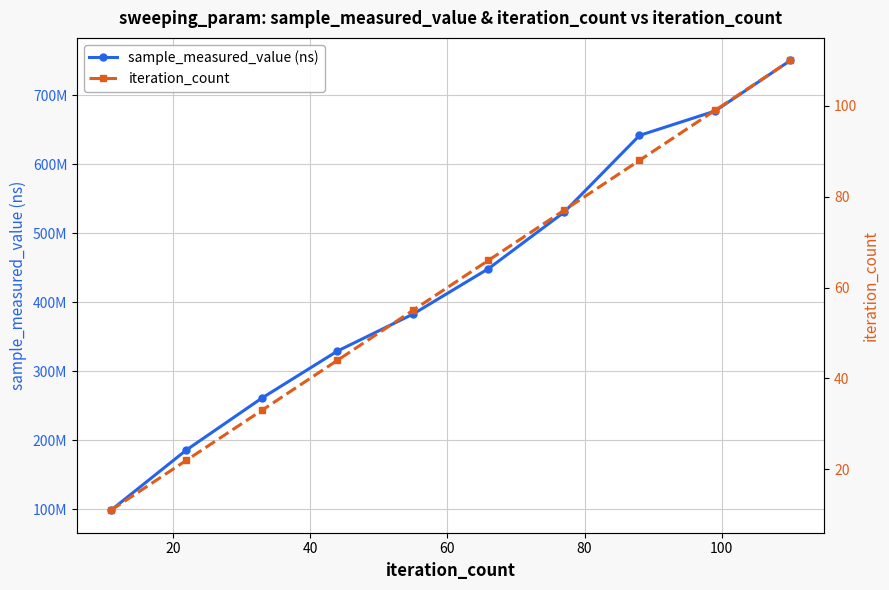

Reading left to right, transcribe all the data shown in this chart.

sample_measured_value (ns): 98589885	185974335	261214581	329339937	382865350	448734112	530395212	641818155	677122750	750595640
iteration_count: 11	22	33	44	55	66	77	88	99	110